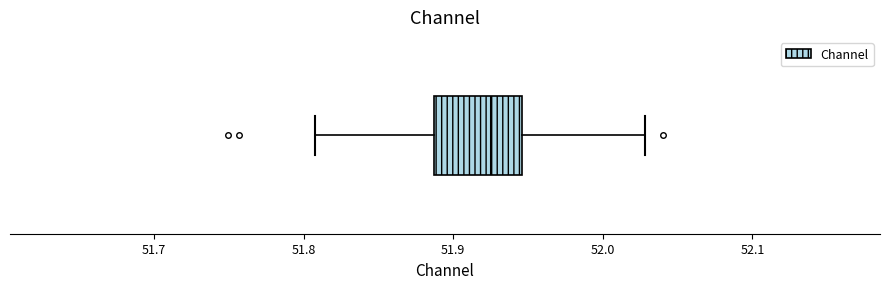

Transcribe this box plot: give where the median line is, the range the box spans, and where the two whiskers end, as read against the x-axis. The values are not printed on the chart, so give them approximately, as read against the axis.

median 51.93, box 51.89 to 51.95, whiskers 51.81 to 52.03